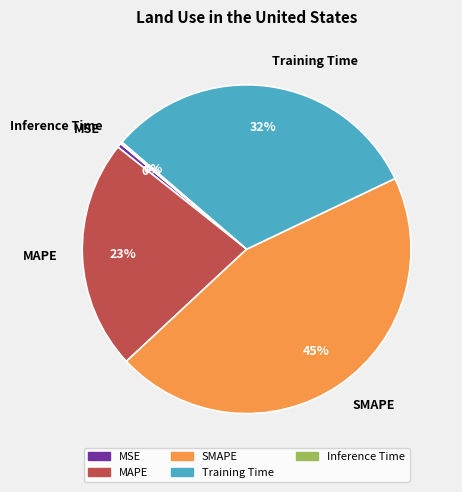

Combined, do SMAPE and MSE account for over 50%?

No